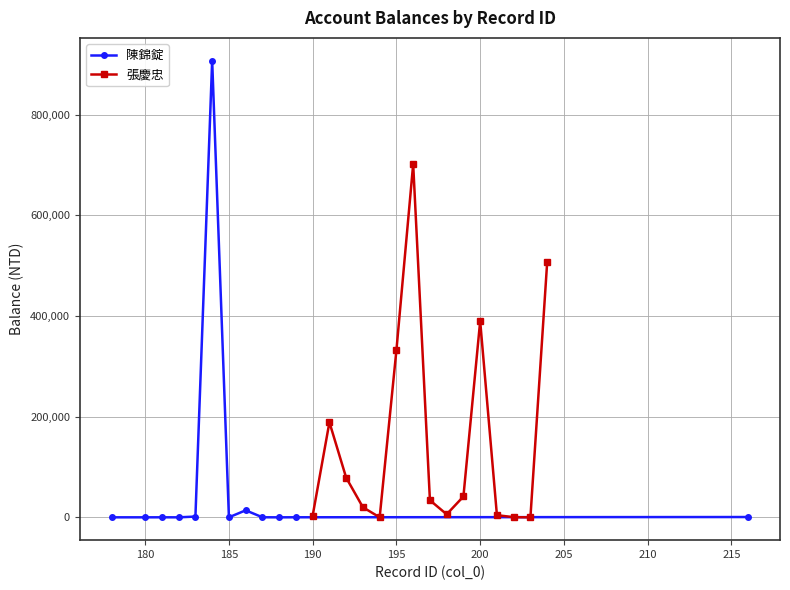

True or false: 陳錦錠 has more than 0 points higher than both neighbors.

True